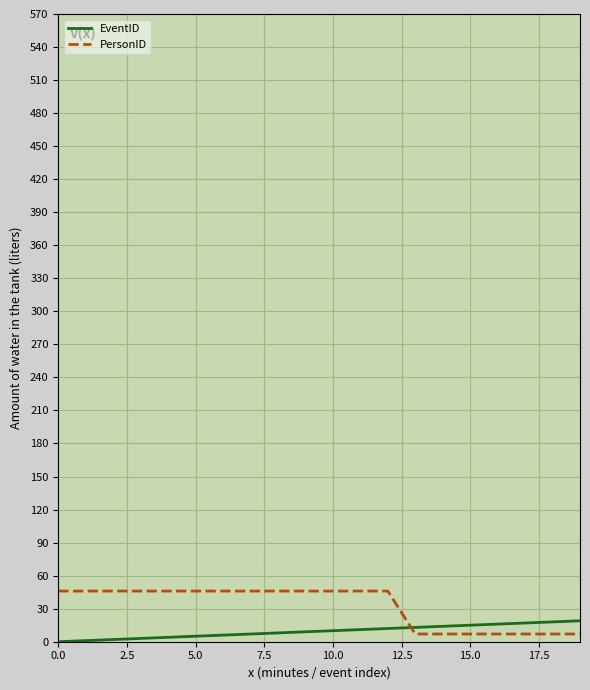

Which series ends up on top after the final intersection of PersonID and EventID?

EventID